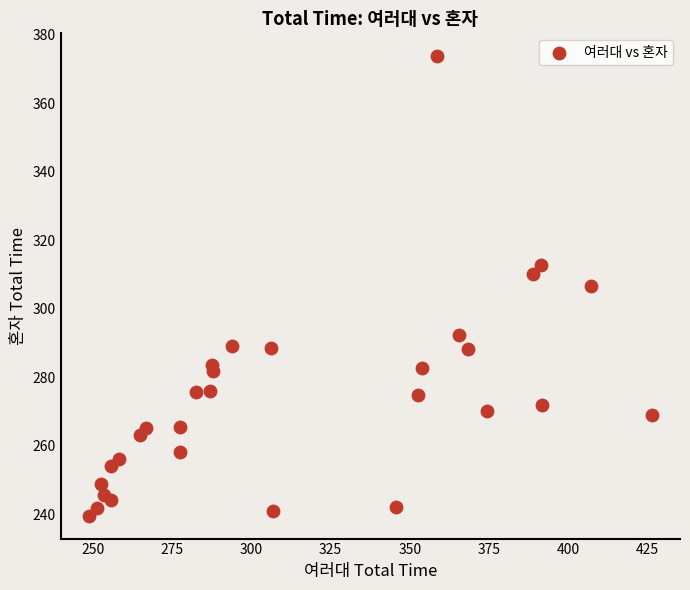

What is the range of X values (max minus min)?

177.6